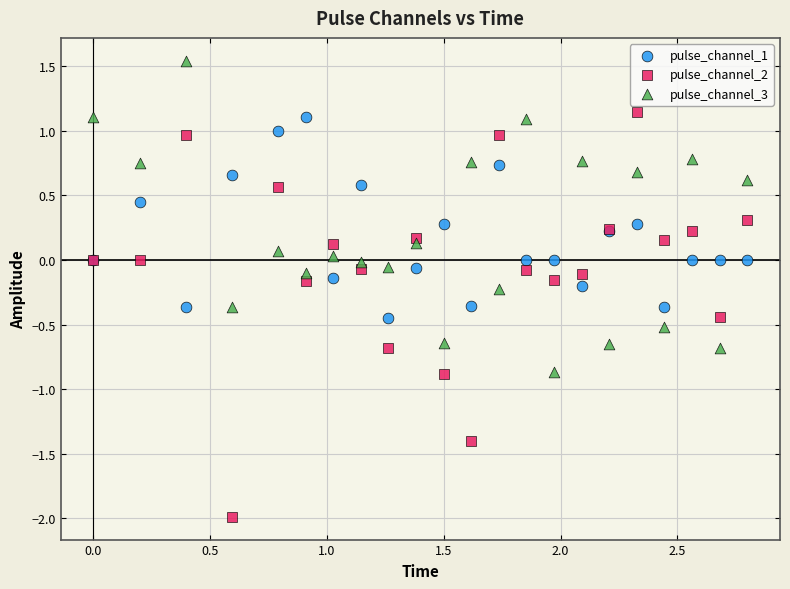

Which series has the largest Y range (max minus min)?

pulse_channel_2